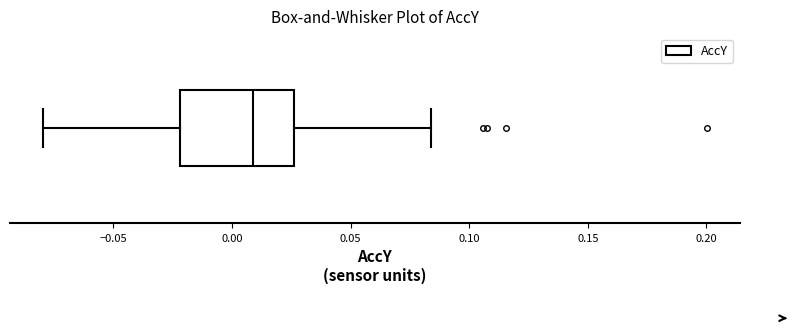

Read this box plot against the x-axis: the position of the median line, the range covered by the box, and the ends of both whiskers. The values are not printed on the chart, so give them approximately, as read against the axis.

median 0.010, box -0.020 to 0.025, whiskers -0.080 to 0.085